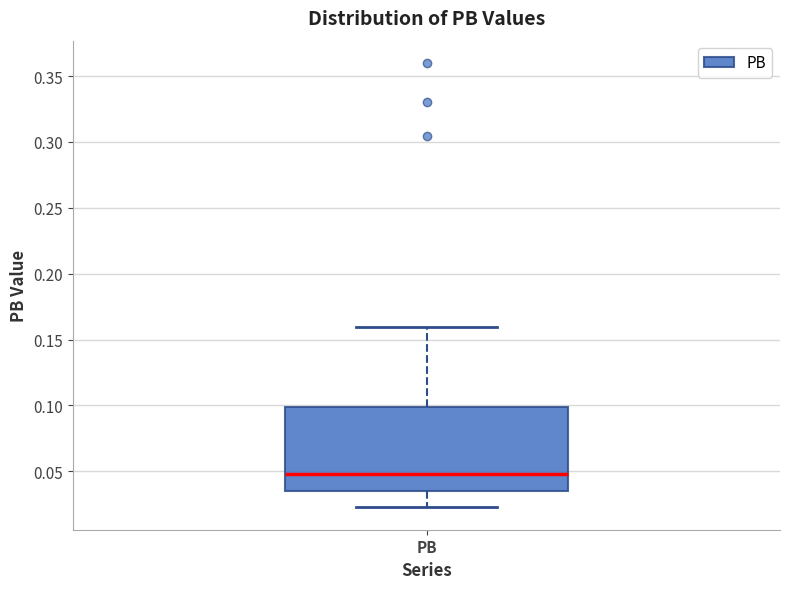

Transcribe this box plot: give where the median line is, the range the box spans, and where the two whiskers end, as read against the y-axis. The values are not printed on the chart, so give them approximately, as read against the axis.

median 0.050, box 0.035 to 0.100, whiskers 0.025 to 0.160